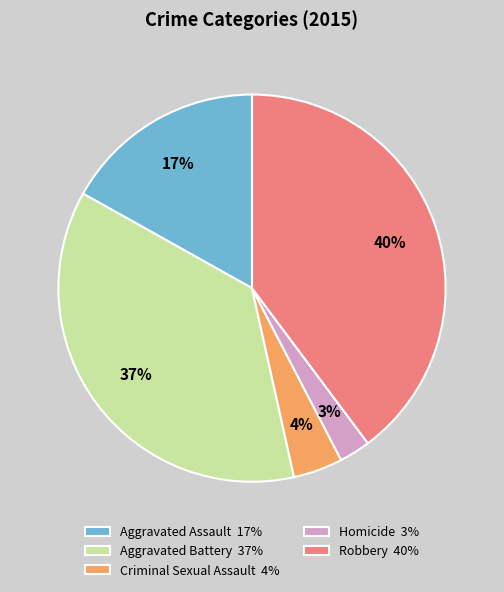

Count the number of slices in the pie.

5